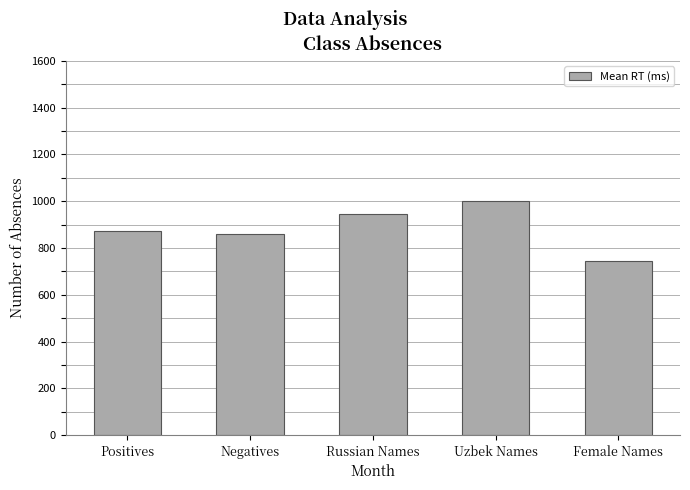

What is the change in value from Positives to Russian Names?

+71